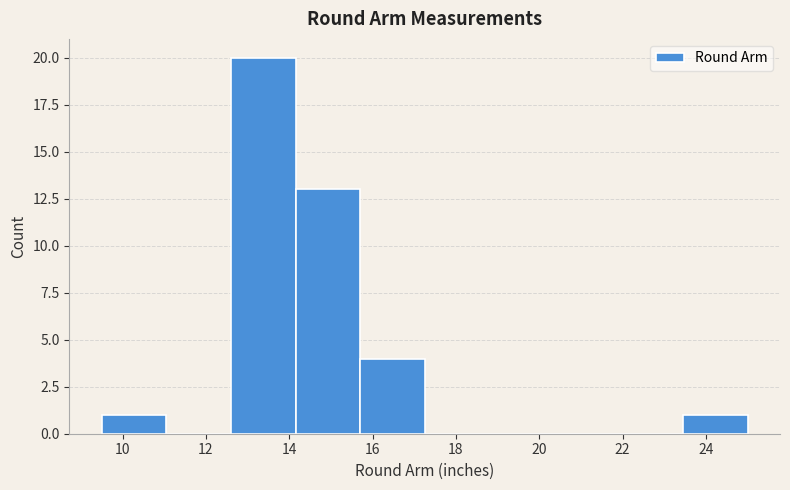

How tall is the bar that spans 14.15 to 15.70 on the x-axis? Neither the bar edges nor the heights are printed on the chart, so give them approximately, as read against the axes.

13